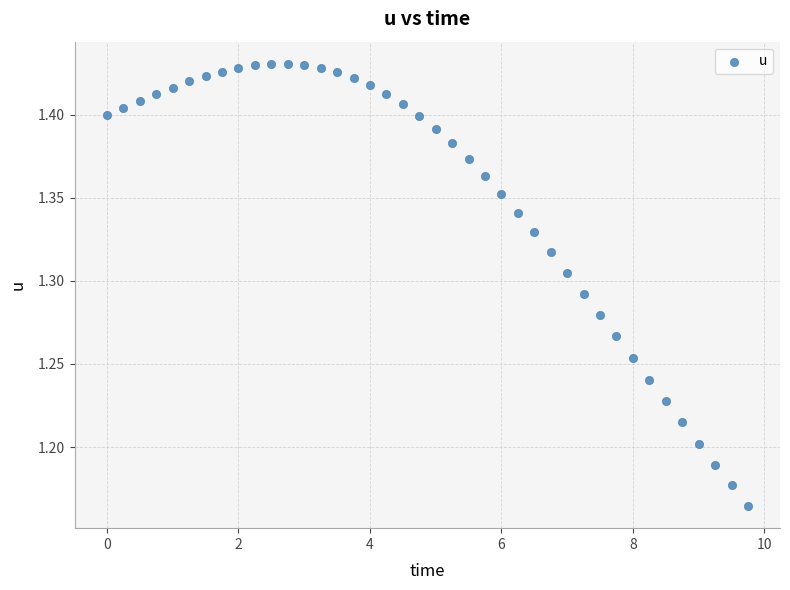

What is the range of Y values (max minus min)?

0.3